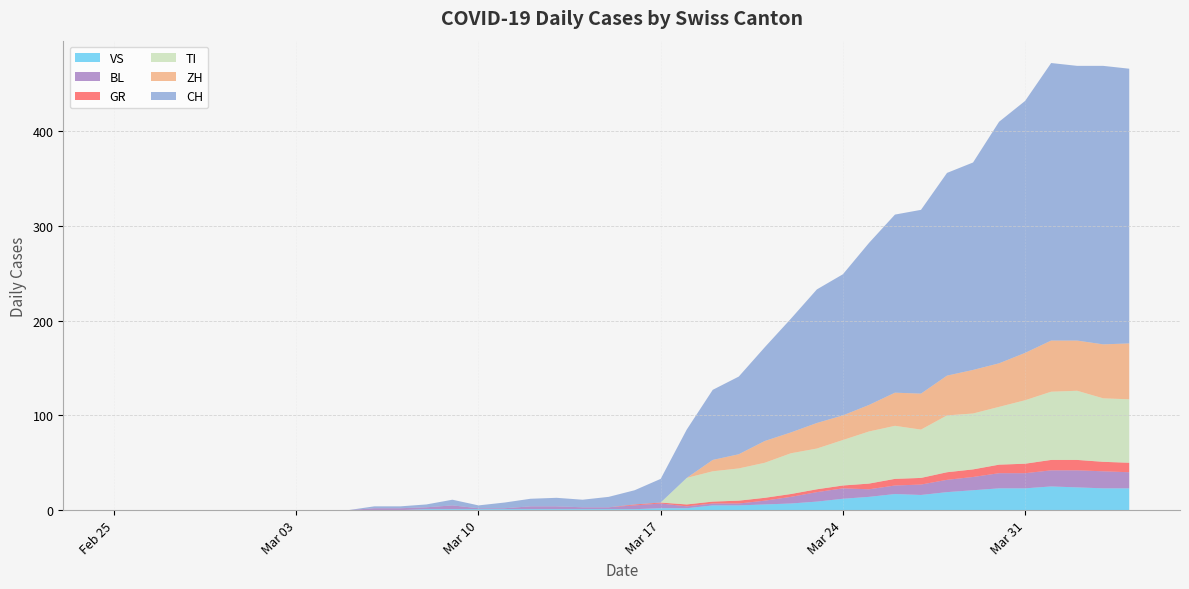

Reading left to right, transcribe all the data shown in this chart.

CH: 0	0	0	0	0	0	0	0	0	0	2	2	3	6	3	6	8	9	8	11	15	25	51	74	82	99	120	141	149	171	188	194	214	219	255	266	293	290	294	290
ZH: 0	0	0	0	0	0	0	0	0	0	0	0	0	0	0	0	0	0	0	0	0	0	0	12	15	23	22	27	26	28	35	38	42	46	46	50	54	53	57	59
TI: 0	0	0	0	0	0	0	0	0	0	0	0	0	0	0	0	0	0	0	0	0	0	28	32	34	37	43	43	48	55	56	51	60	59	61	67	72	73	67	67
GR: 0	0	0	0	0	0	0	0	0	0	0	0	0	0	0	0	0	0	0	0	1	1	2	2	3	3	3	3	3	6	7	7	8	8	9	10	11	11	10	10
BL: 0	0	0	0	0	0	0	0	0	0	2	2	2	4	1	1	3	3	2	2	4	5	2	2	2	4	7	10	11	8	9	11	13	14	16	16	17	18	18	17
VS: 0	0	0	0	0	0	0	0	0	0	0	0	1	1	1	1	1	1	1	1	1	2	2	5	5	6	7	9	12	14	17	16	19	21	23	23	25	24	23	23